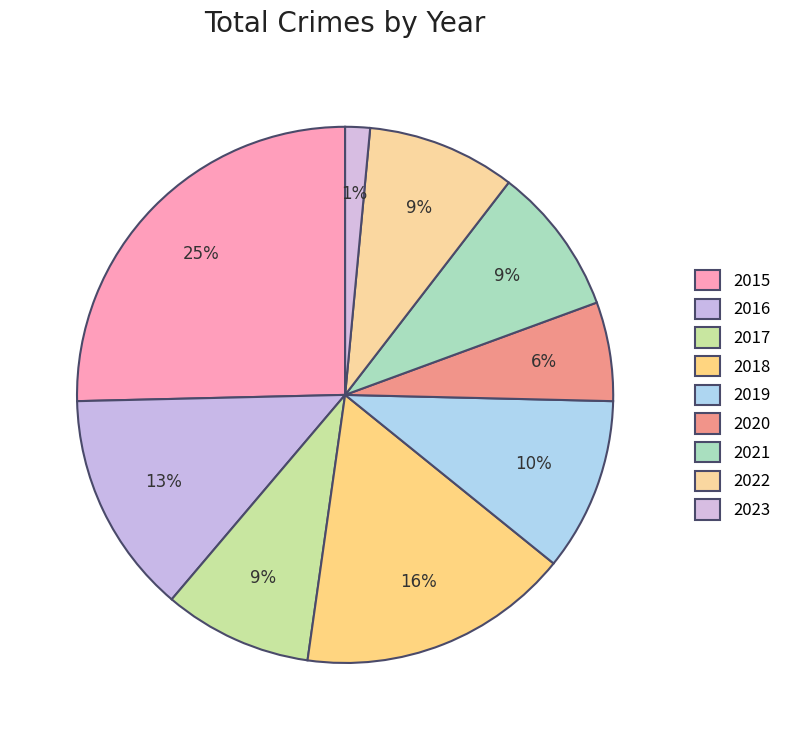

How many slices are in this pie chart?

9